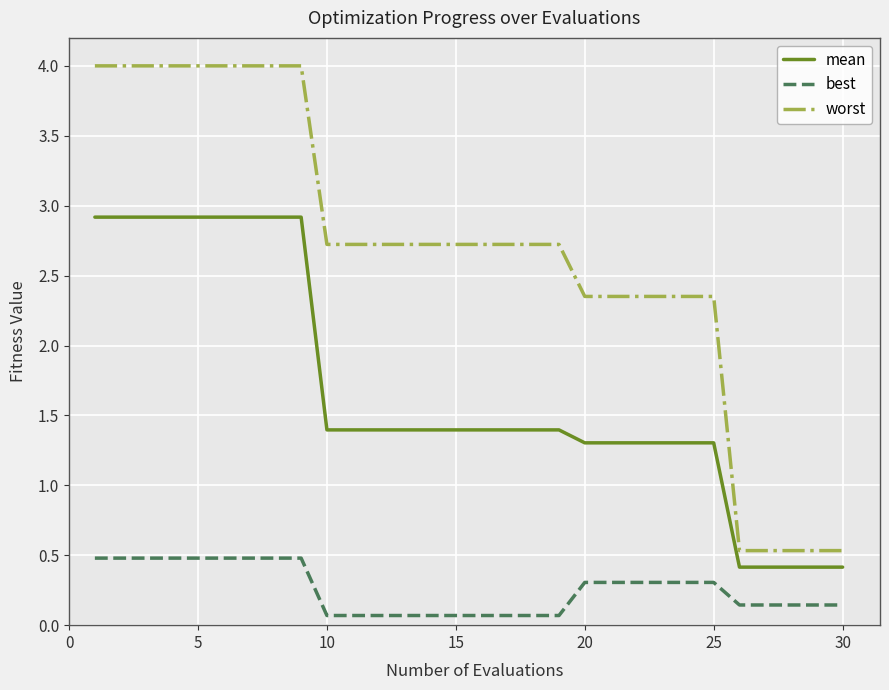

What is the difference between the maximum and minimum values in the best series?

0.4